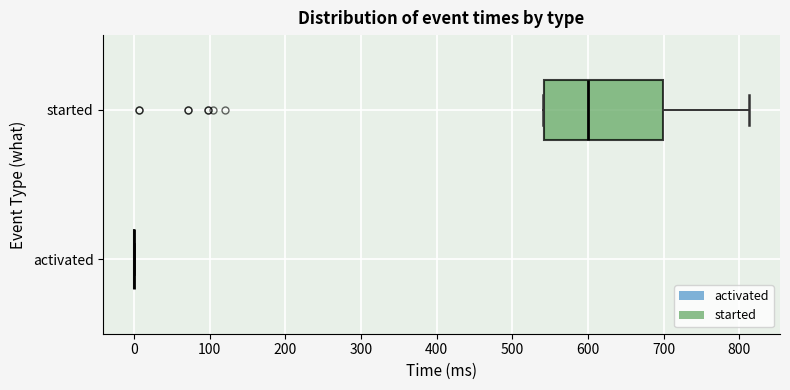

Where is the right edge of the box for started on the x-axis? The values are not printed on the chart, so give them approximately, as read against the axis.

700